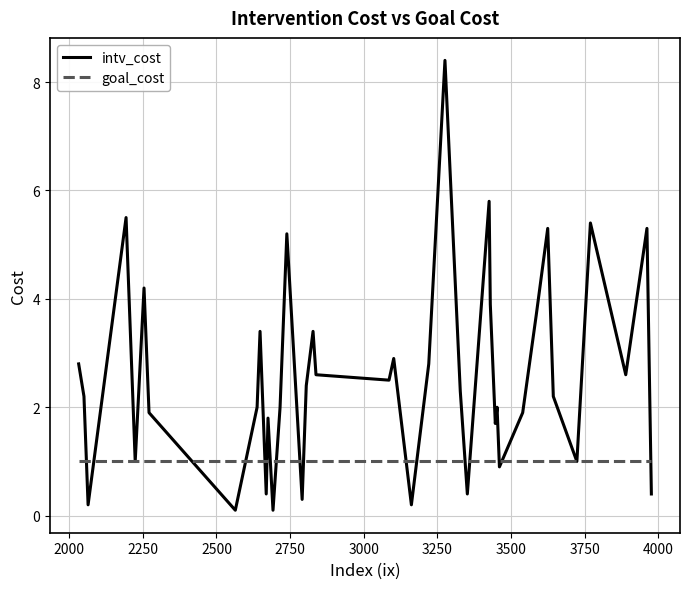

What is the average value of the goal_cost series?

1.0